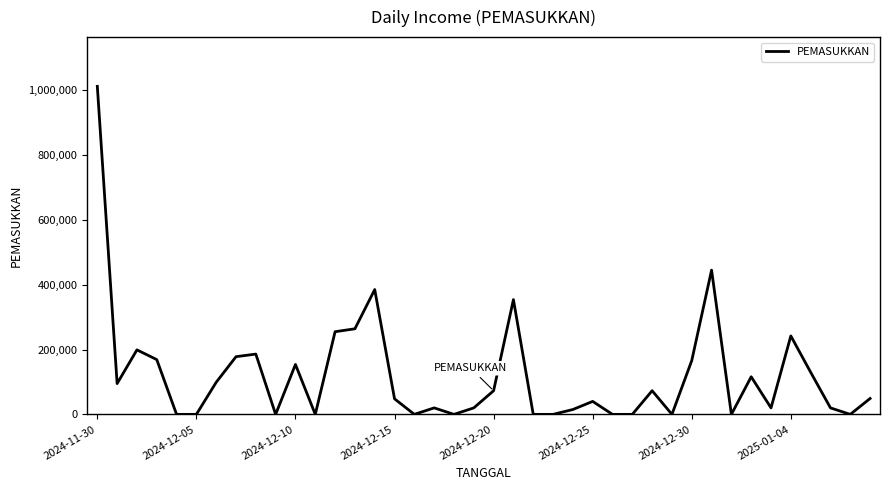

What is the maximum value shown in the chart?

1012000